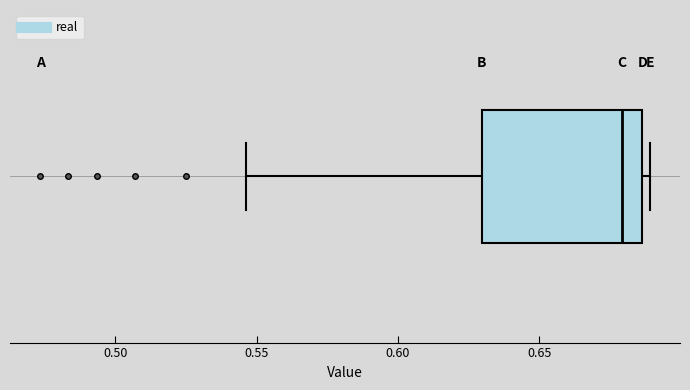

Transcribe this box plot: give where the median line is, the range the box spans, and where the two whiskers end, as read against the x-axis. The values are not printed on the chart, so give them approximately, as read against the axis.

median 0.680, box 0.630 to 0.685, whiskers 0.545 to 0.690